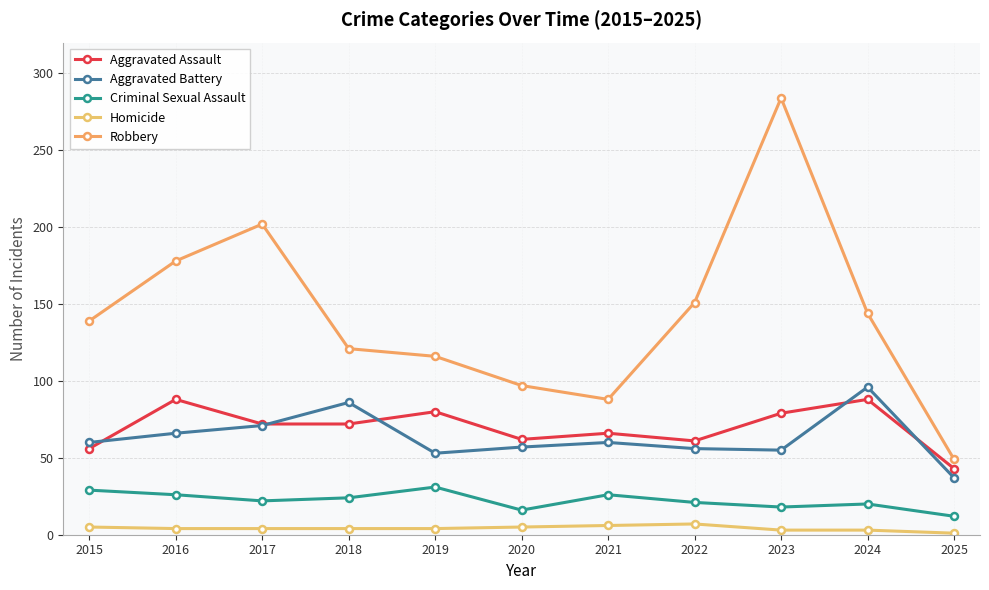

Count the number of data series in this chart.

5